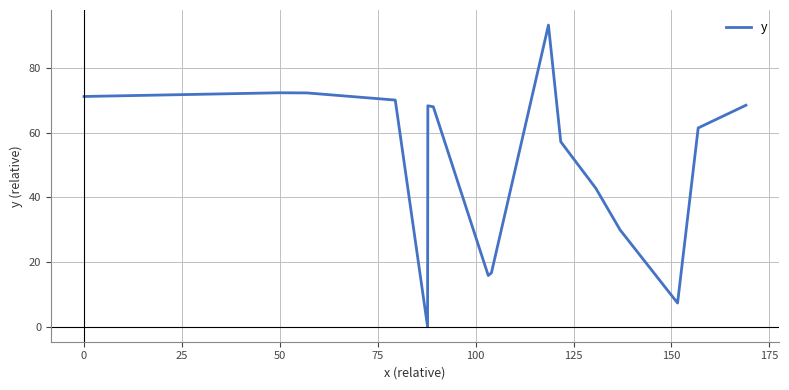

What is the maximum value shown in the chart?

93.3